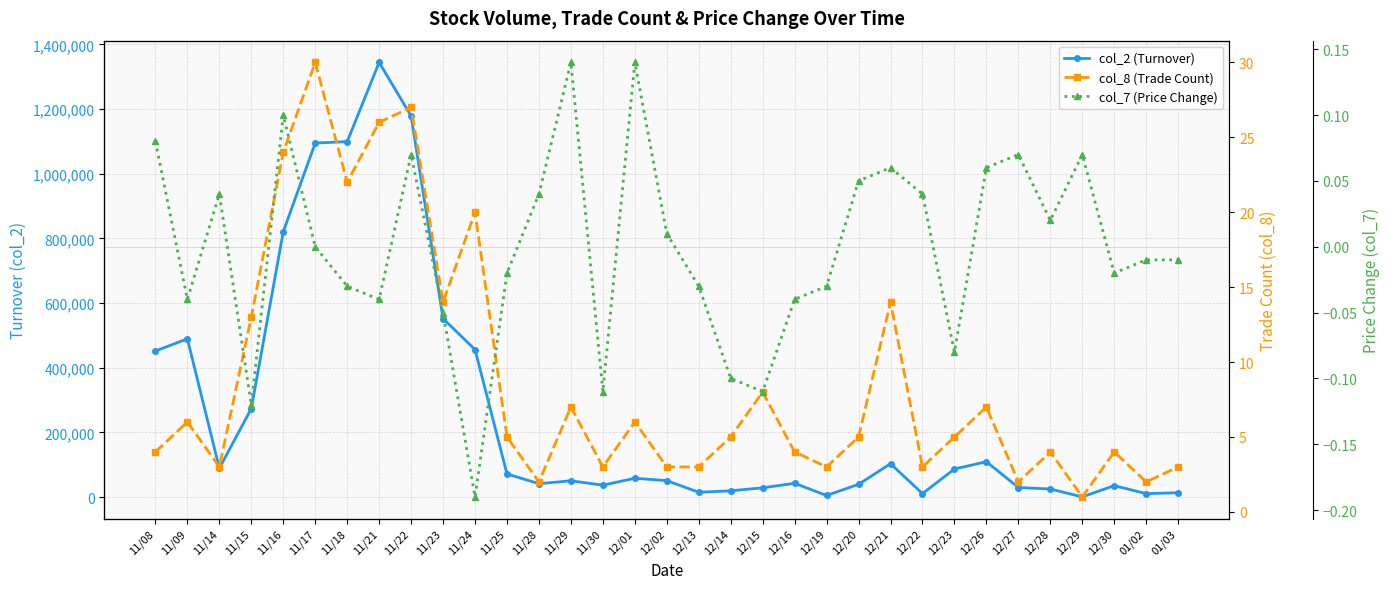

Does the chart display data point markers on the line(s)?

Yes